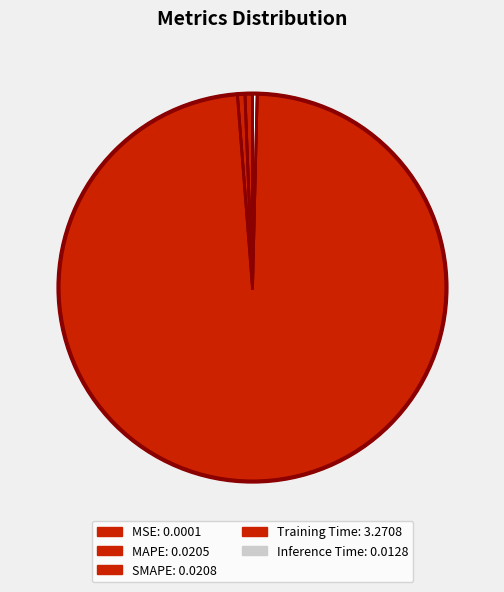

Which slice is the largest?

Training Time